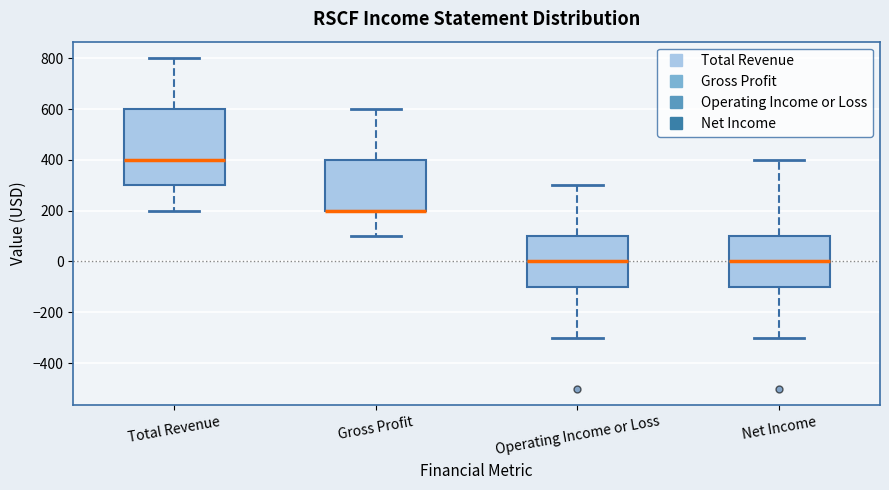

Reading left to right, read every box against the y-axis: the position of its median line, the range the box covers, and the ends of its whiskers. The values are not printed on the chart, so give them approximately, as read against the axis.

Total Revenue: median 400, box 300 to 600, whiskers 200 to 800
Gross Profit: median 200 (drawn on the box's lower edge), box 200 to 400, whiskers 100 to 600
Operating Income or Loss: median 0, box -100 to 100, whiskers -300 to 300
Net Income: median 0, box -100 to 100, whiskers -300 to 400